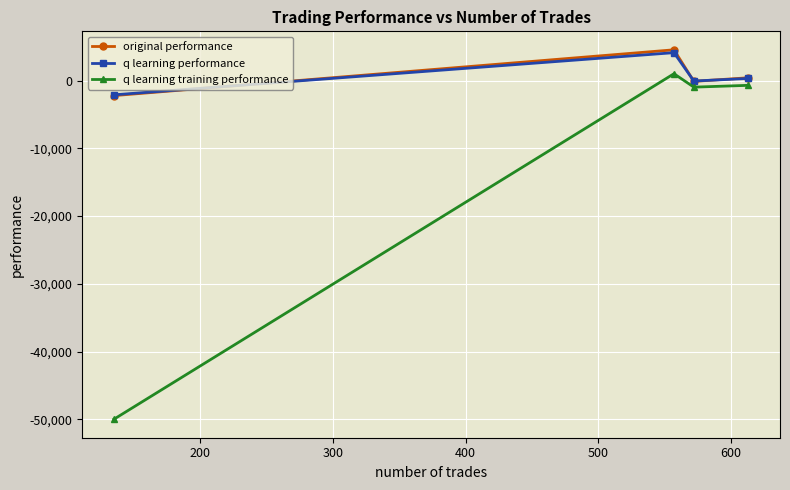

How many lines are shown in the chart?

3